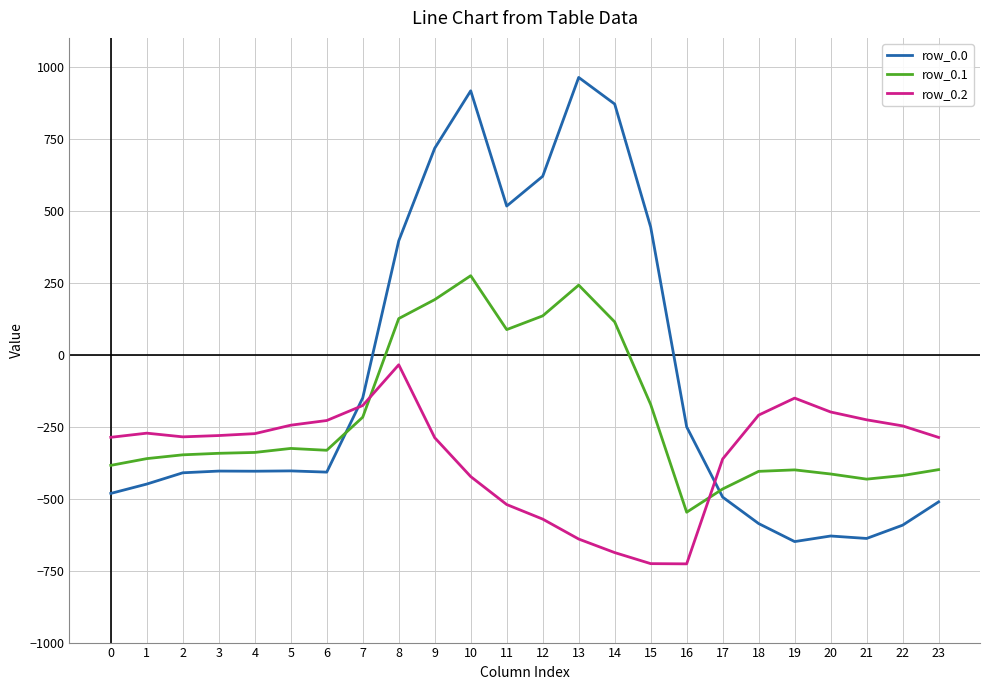

Read the row_0.0 value at 3.

-404.4